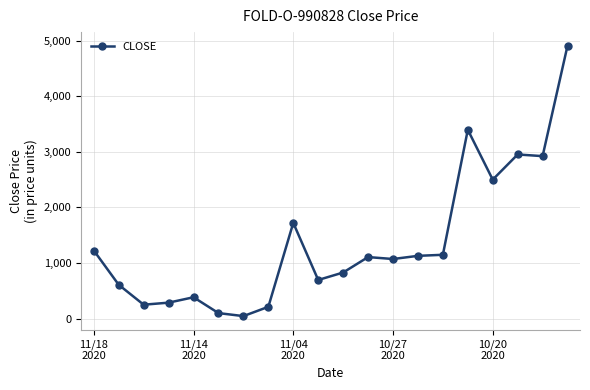

What is the average value?

1375